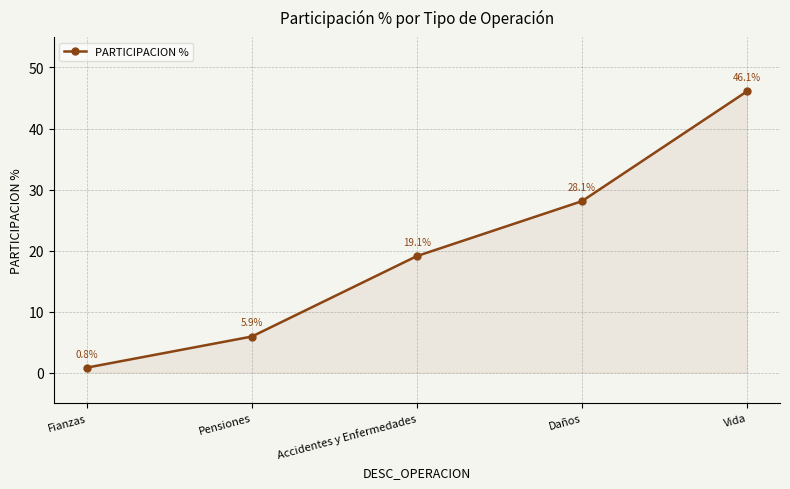

How many lines are shown in the chart?

1